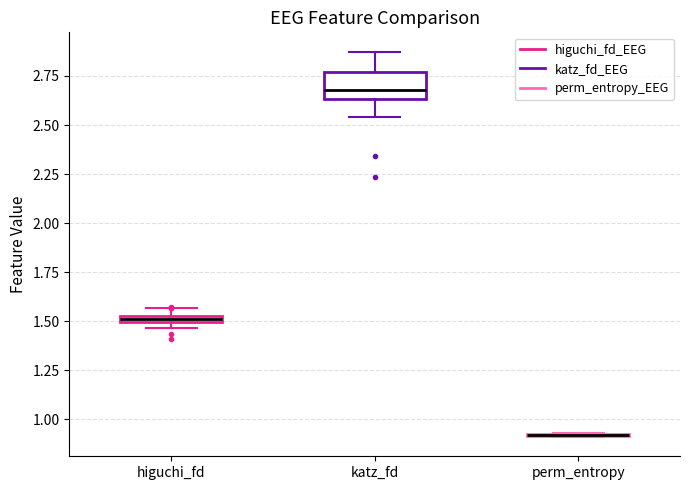

Comparing the boxes themselves (not the whiskers), which one is the tallest?

katz_fd